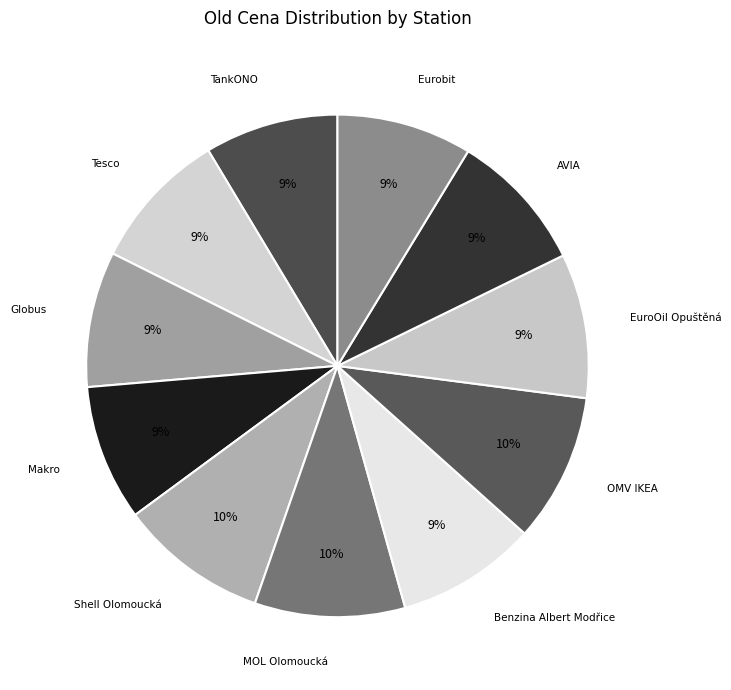

True or false: TankONO accounts for 22% of the total.

False